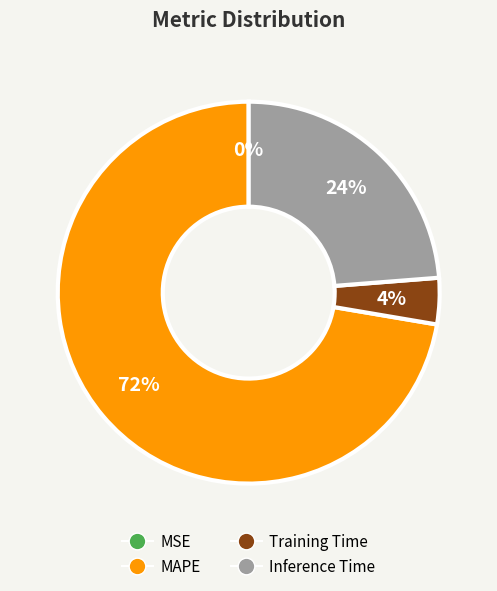

To the nearest percent, what is the difference between the largest and smallest slice percentages?

72%